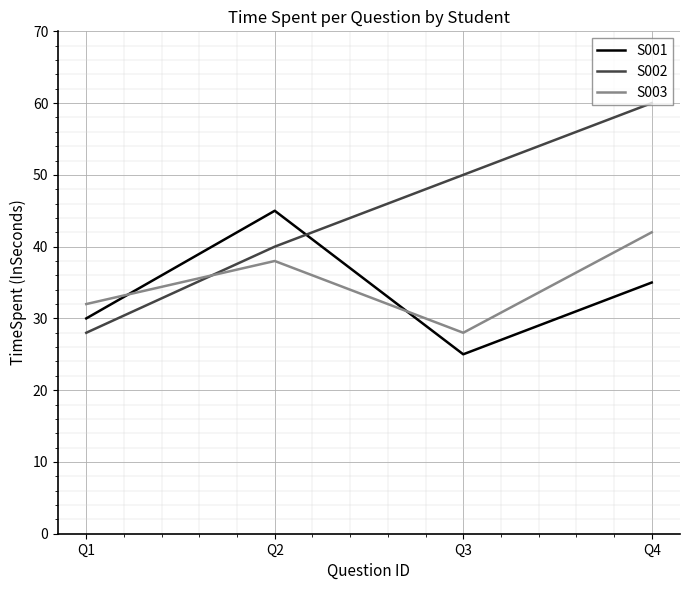

Which series has the largest range (max minus min)?

S002